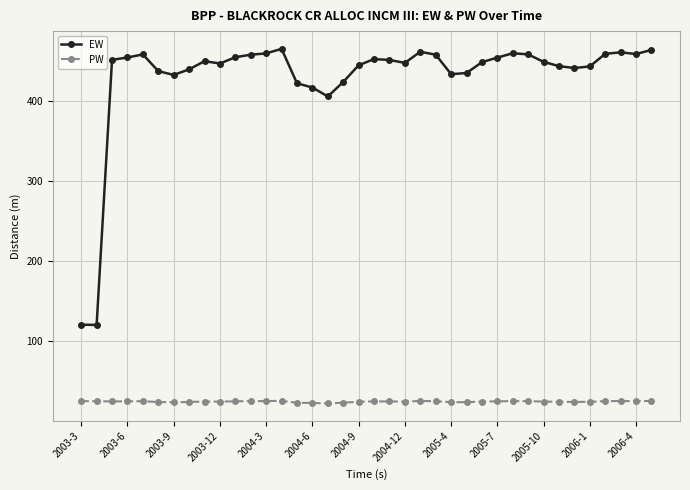

At how many categories does at least one series exceed 177?

36